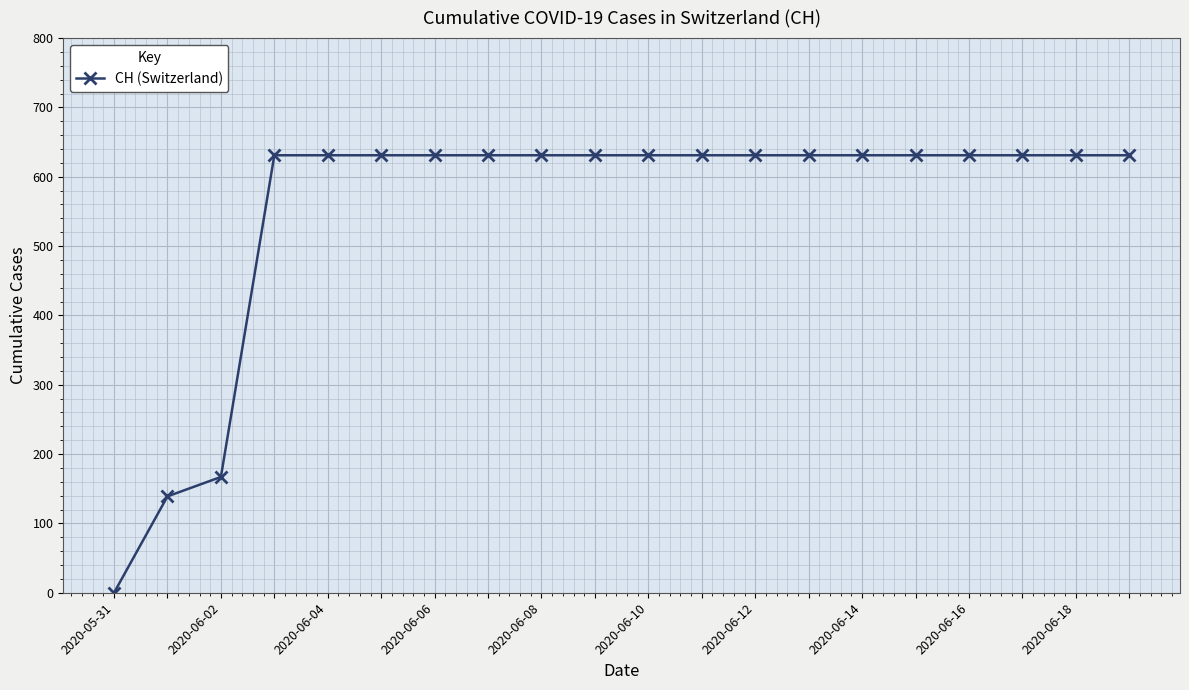

What is the maximum value shown in the chart?

631